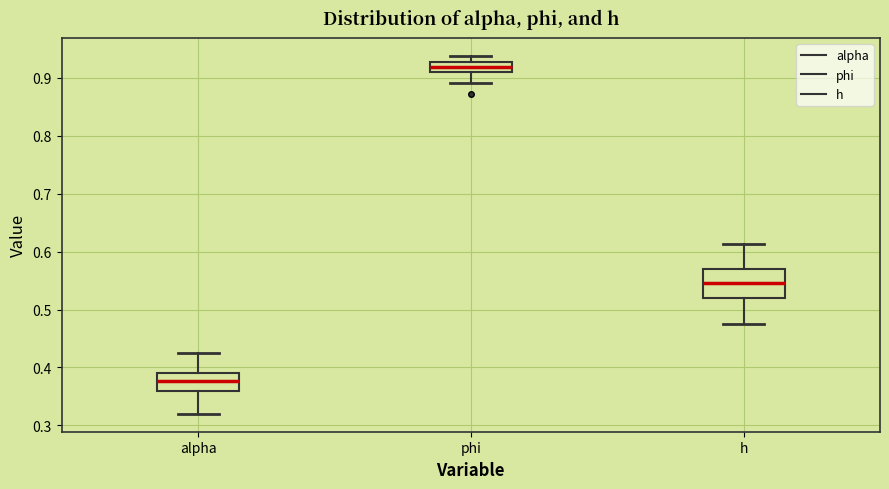

Where does the upper whisker of the box for phi end on the y-axis? The values are not printed on the chart, so give them approximately, as read against the axis.

0.94